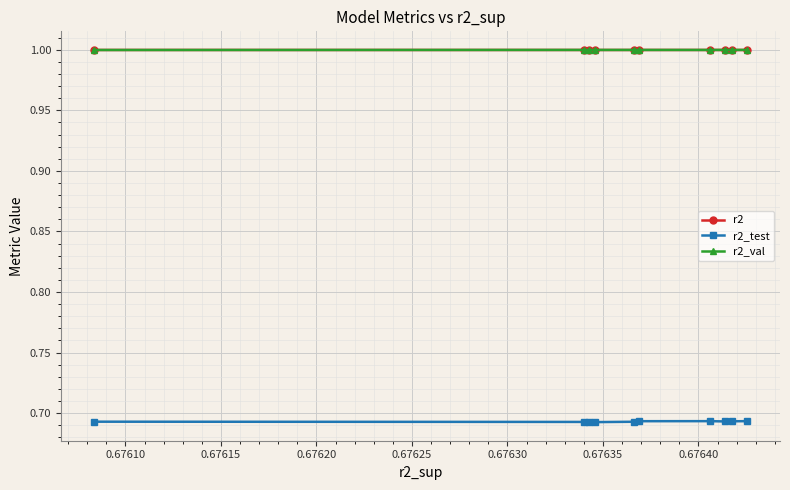

True or false: r2_val has more than 1 points higher than both neighbors.

True